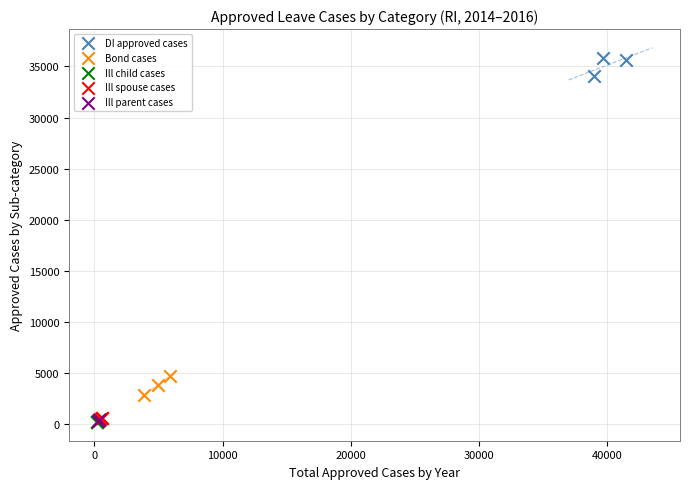

Which series reaches the maximum Y coordinate?

DI approved cases